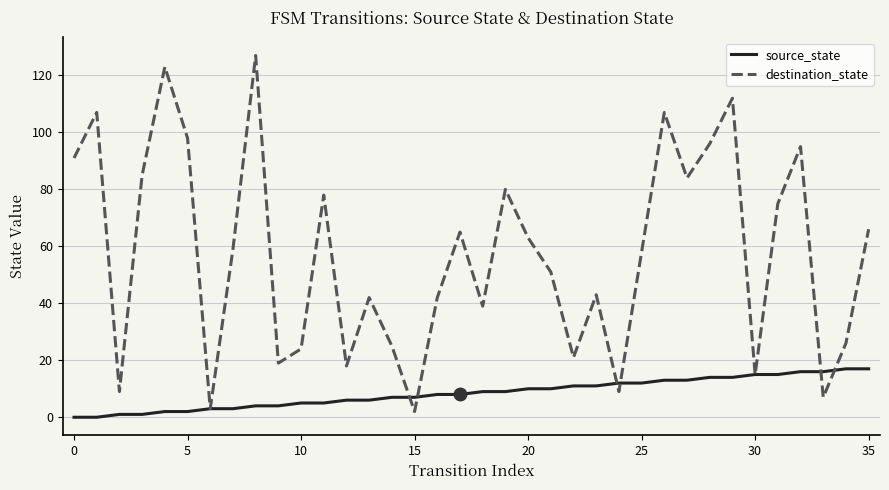

Which series has the largest range (max minus min)?

destination_state